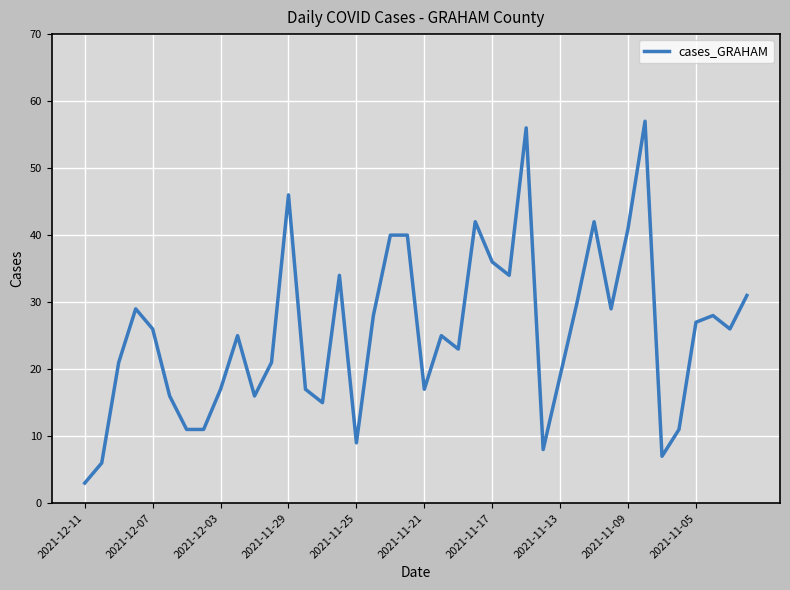

What is the difference between the maximum and minimum values?

54